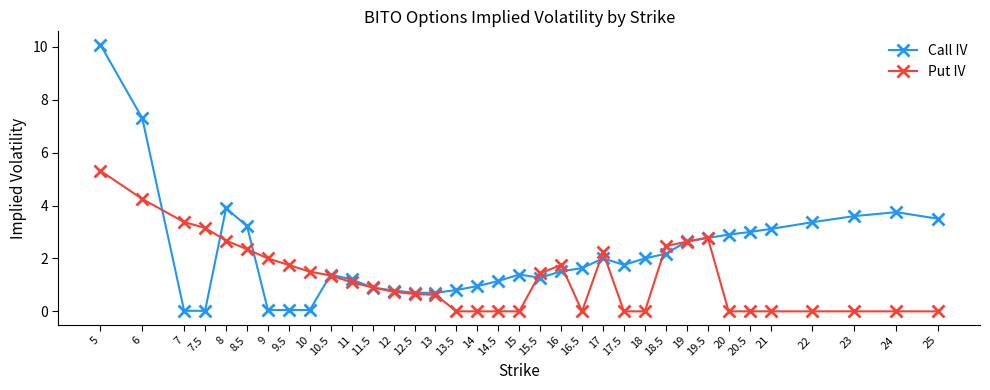

At which label is Call IV closest to 5?

8